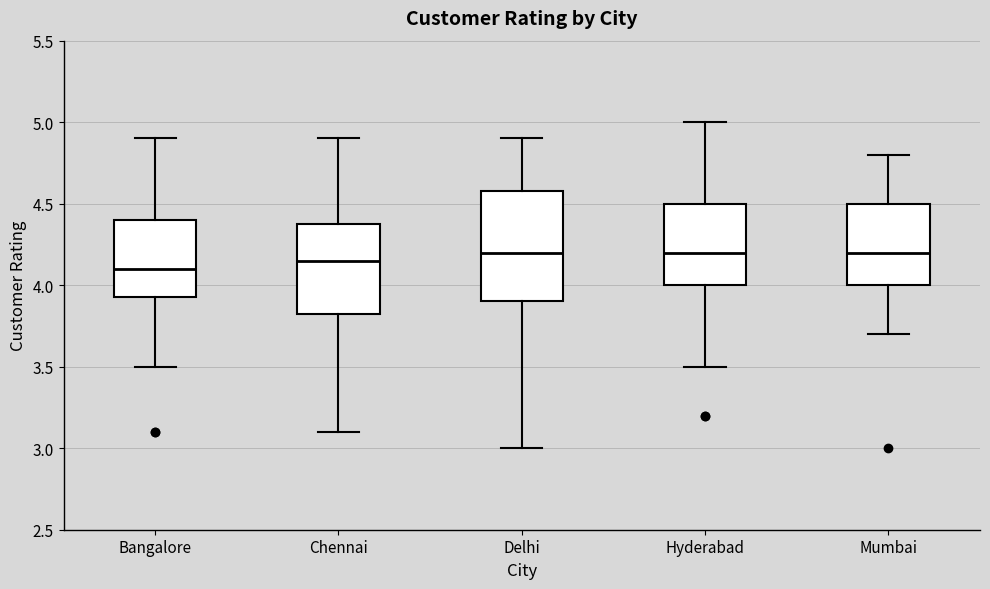

Reading left to right, transcribe this box plot: for each box, give where its median line is, the range the box spans, and where its two whiskers end, as read against the y-axis. The values are not printed on the chart, so give them approximately, as read against the axis.

Bangalore: median 4.10, box 3.95 to 4.40, whiskers 3.50 to 4.90
Chennai: median 4.15, box 3.85 to 4.40, whiskers 3.10 to 4.90
Delhi: median 4.20, box 3.90 to 4.60, whiskers 3.00 to 4.90
Hyderabad: median 4.20, box 4.00 to 4.50, whiskers 3.50 to 5.00
Mumbai: median 4.20, box 4.00 to 4.50, whiskers 3.70 to 4.80